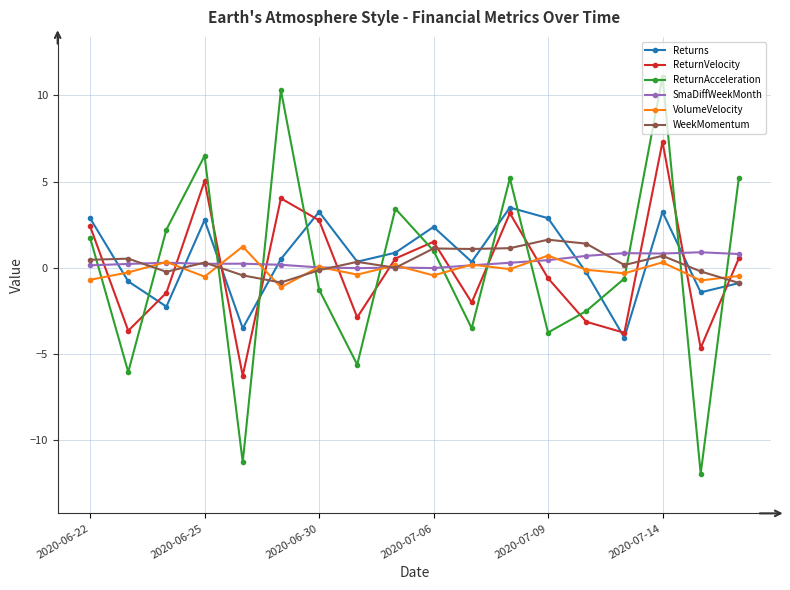

What are all the series names shown in the legend?

Returns, ReturnVelocity, ReturnAcceleration, SmaDiffWeekMonth, VolumeVelocity, WeekMomentum